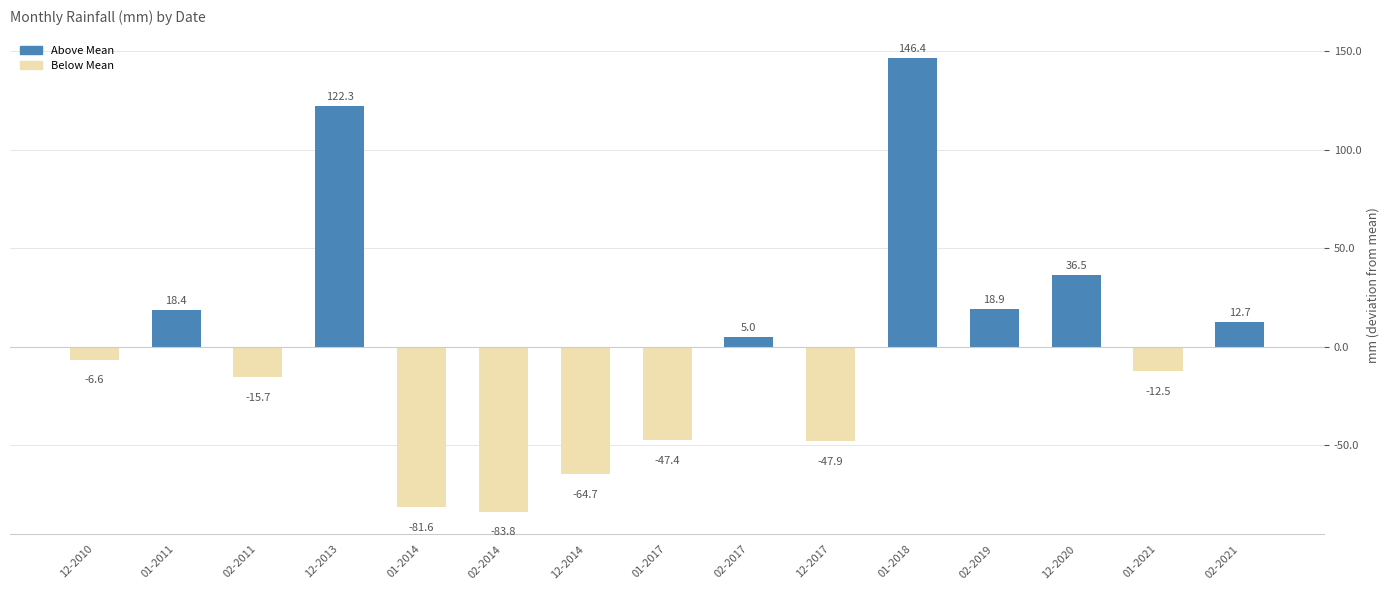

What is the greatest value displayed?

146.4